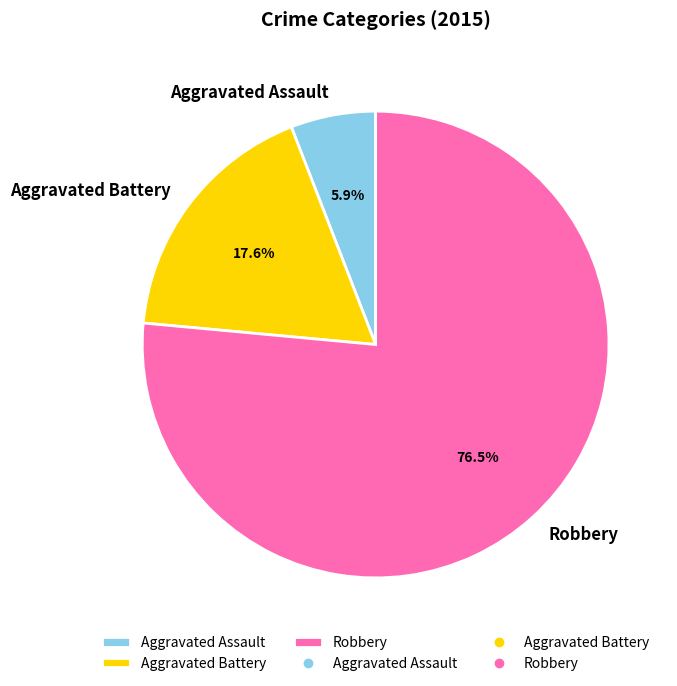

Which category has the biggest portion of the pie?

Robbery